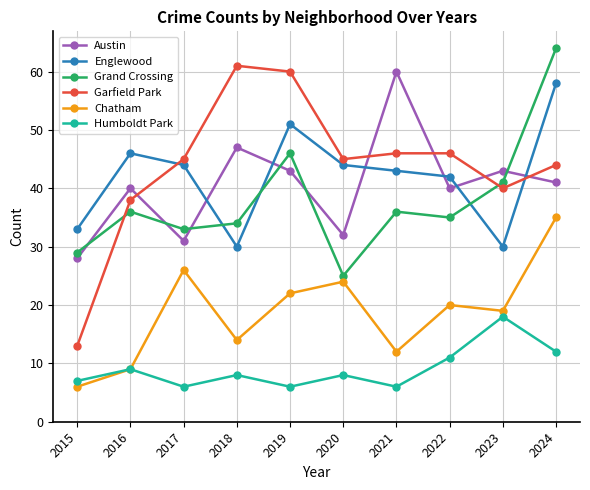

What is the spread (max minus min) of values at 2018?

53